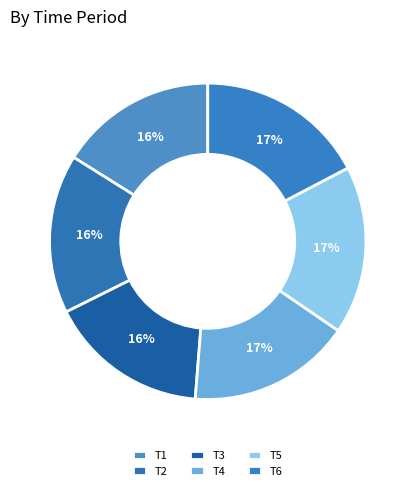

How many segments does this pie chart have?

6